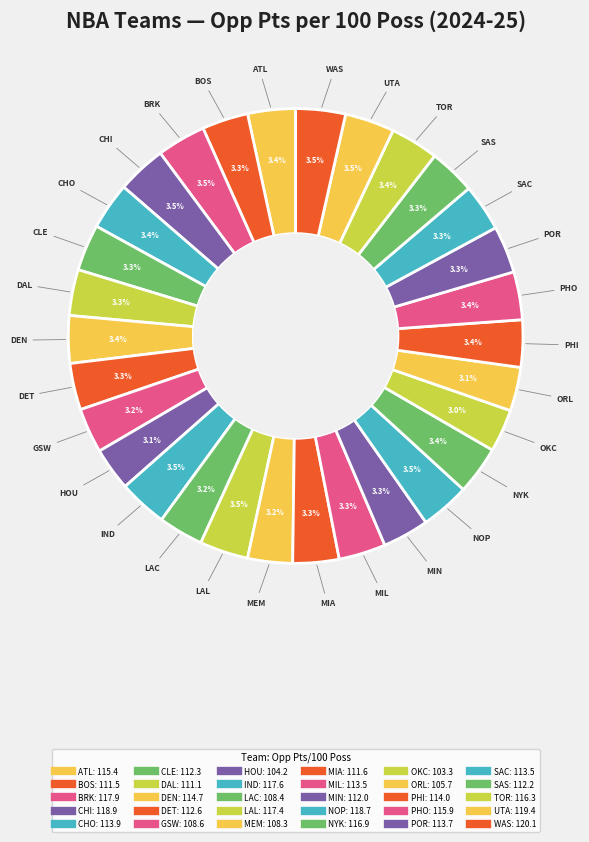

How many slices are in this pie chart?

30